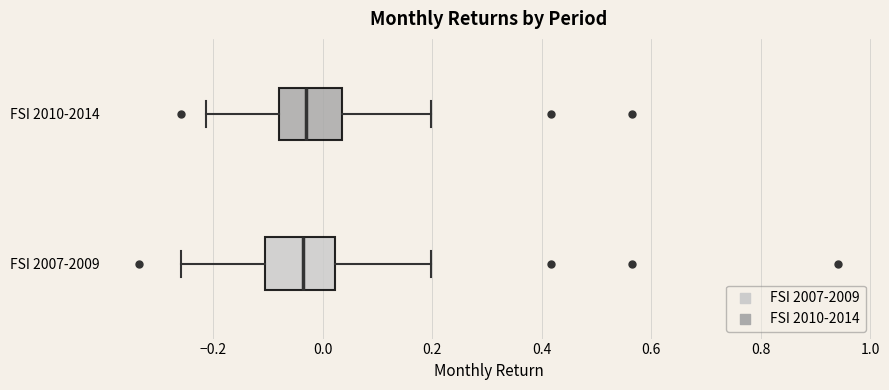

Reading bottom to top, transcribe this box plot: for each box, give where its median line is, the range the box spans, and where its two whiskers end, as read against the x-axis. The values are not printed on the chart, so give them approximately, as read against the axis.

FSI 2007-2009: median -0.04, box -0.10 to 0.02, whiskers -0.26 to 0.20
FSI 2010-2014: median -0.02, box -0.08 to 0.04, whiskers -0.22 to 0.20